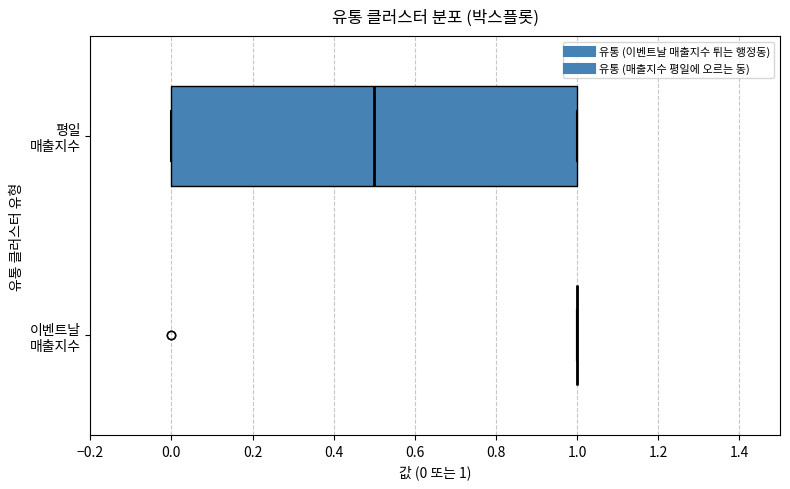

Reading bottom to top, read every box against the x-axis: the position of its median line, the range the box covers, and the ends of its whiskers. The values are not printed on the chart, so give them approximately, as read against the axis.

이벤트날 매출지수: box collapsed to a line at 1.0, whiskers 1.0 to 1.0
평일 매출지수: median 0.5, box 0.0 to 1.0, whiskers 0.0 to 1.0